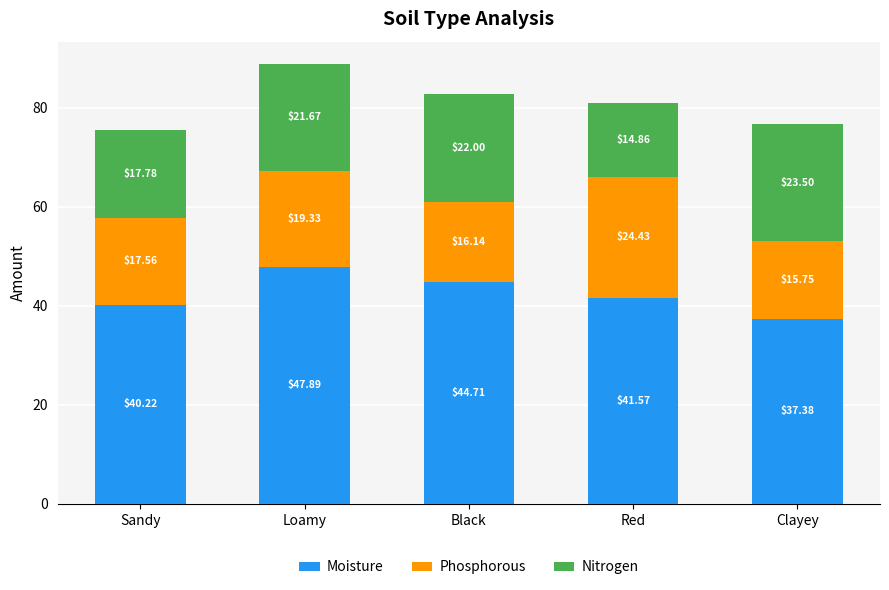

At which label does Moisture reach its minimum?

Clayey